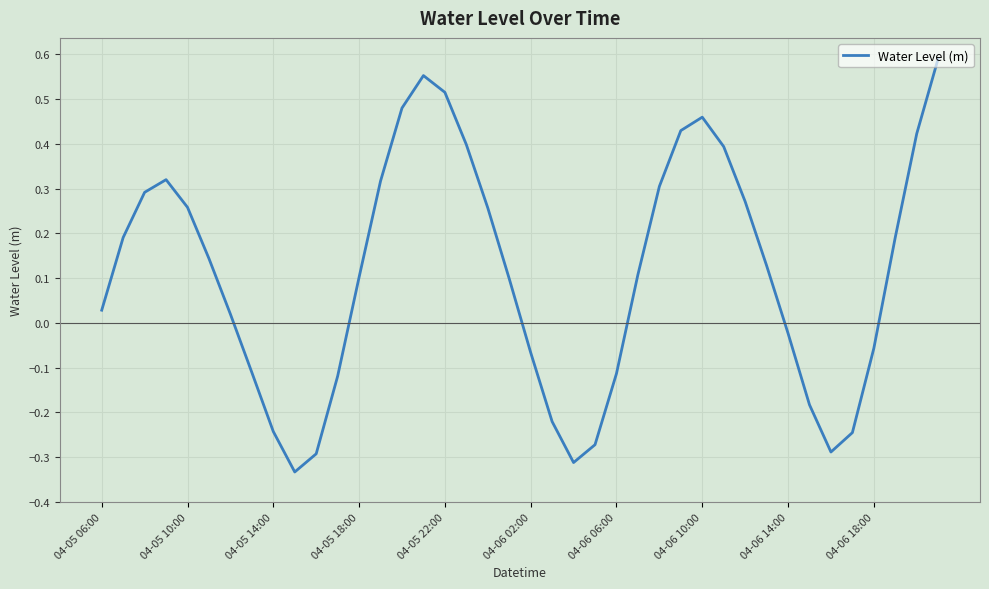

What is the difference between the maximum and minimum values?

0.9